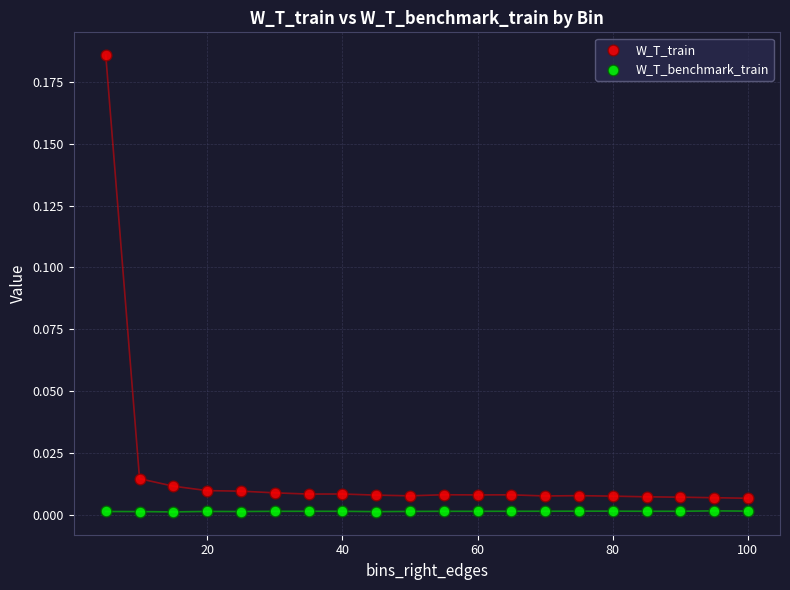

Across all data points, what is the range of X values (max minus min)?

95.0